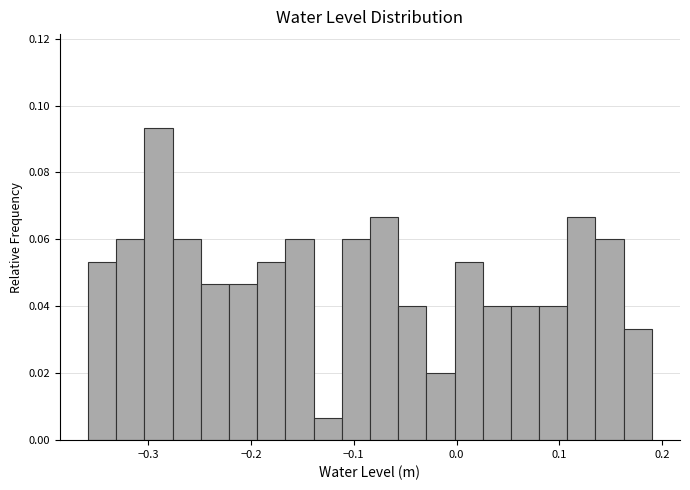

Around what value on the x-axis is the tallest bar? Give the approximate position of its centre, as read against the axis.

-0.29